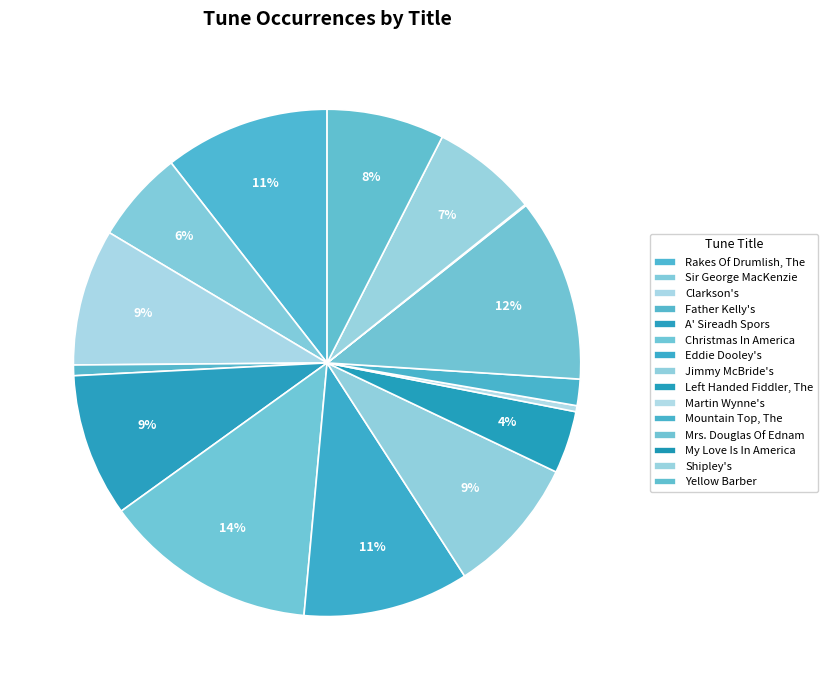

To the nearest percent, what is the average slice percentage?

7%